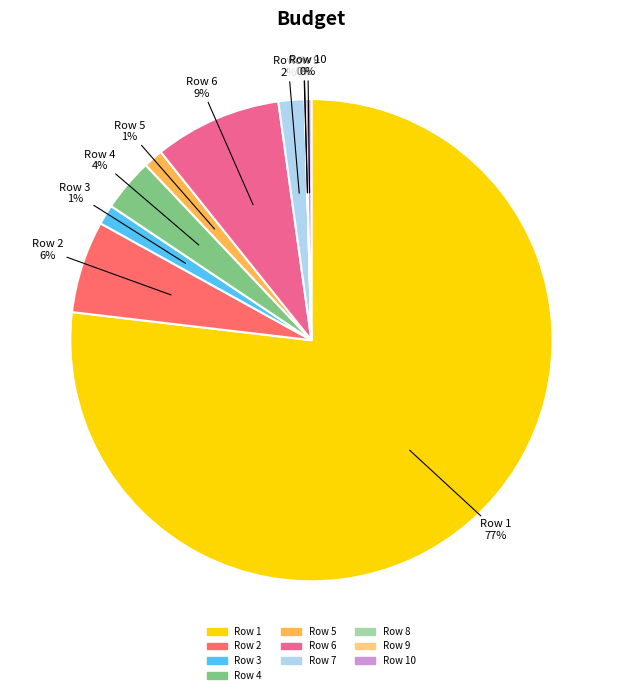

Is Row 2 the majority of the pie?

No